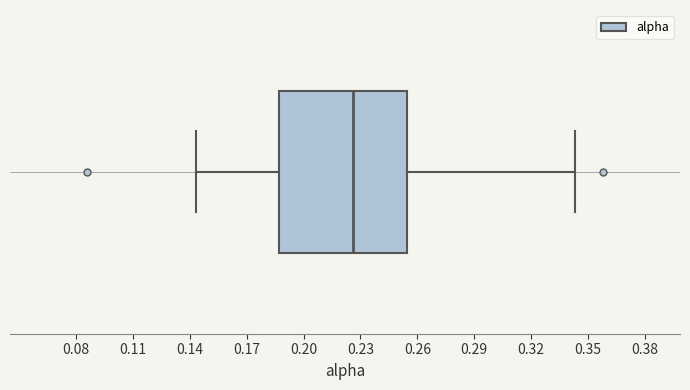

Transcribe this box plot: give where the median line is, the range the box spans, and where the two whiskers end, as read against the x-axis. The values are not printed on the chart, so give them approximately, as read against the axis.

median 0.225, box 0.185 to 0.255, whiskers 0.145 to 0.345